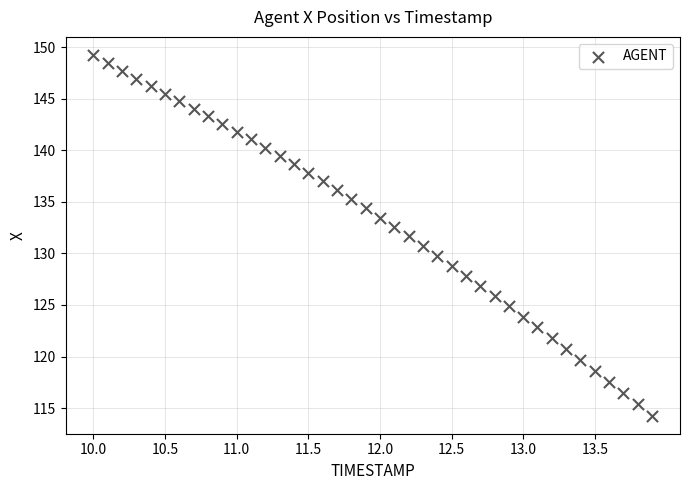

What is the range of X values (max minus min)?

3.9